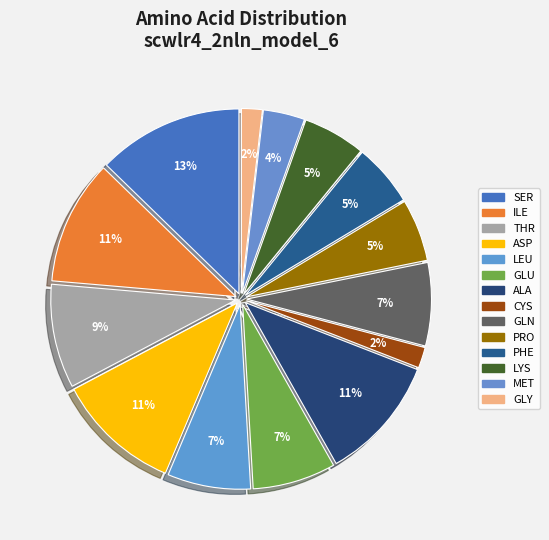

Is it true that GLY is 2% of the pie?

True